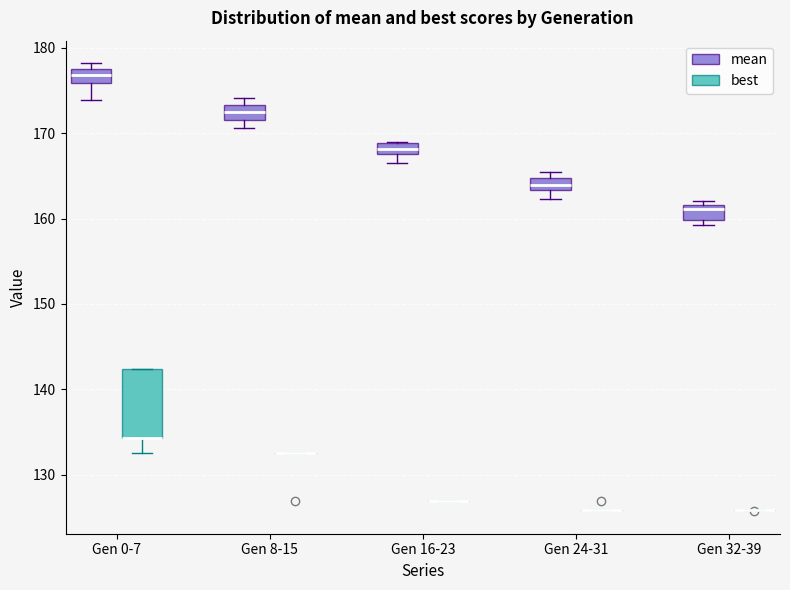

Which box is the tallest, from its lower edge to its upper edge?

Gen 0-7 (best)